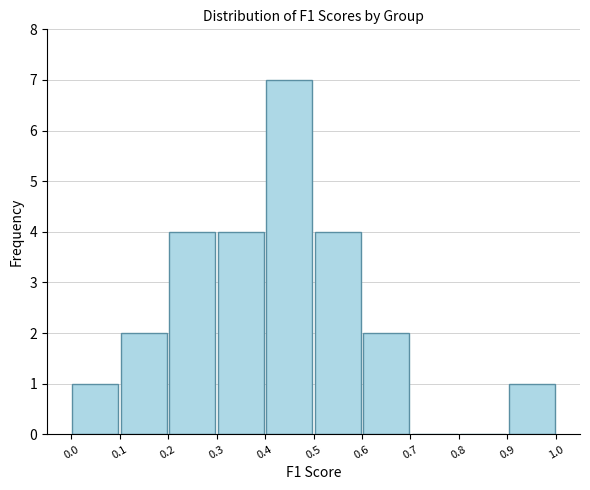

Which range on the x-axis has the tallest bar?

0.4 to 0.5